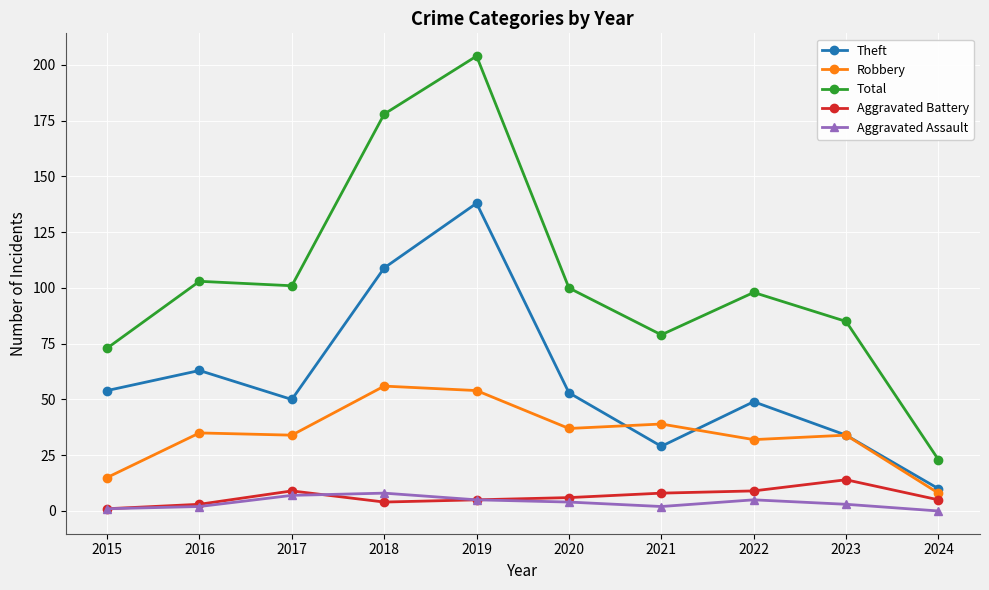

True or false: Total and Aggravated Assault cross at least once.

False